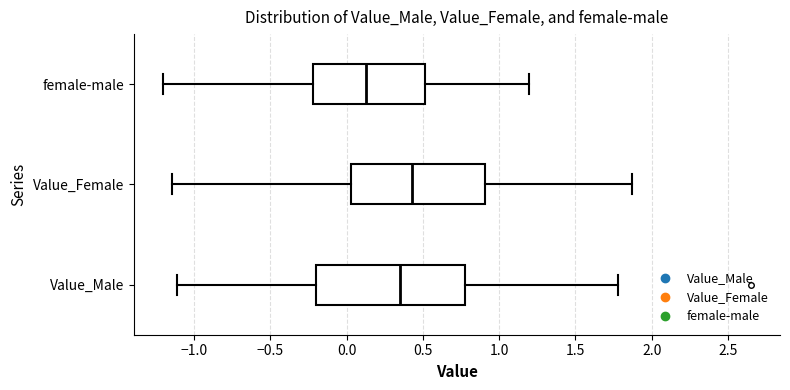

Where does the median line of the box for Value_Female sit on the x-axis? The values are not printed on the chart, so give them approximately, as read against the axis.

0.45